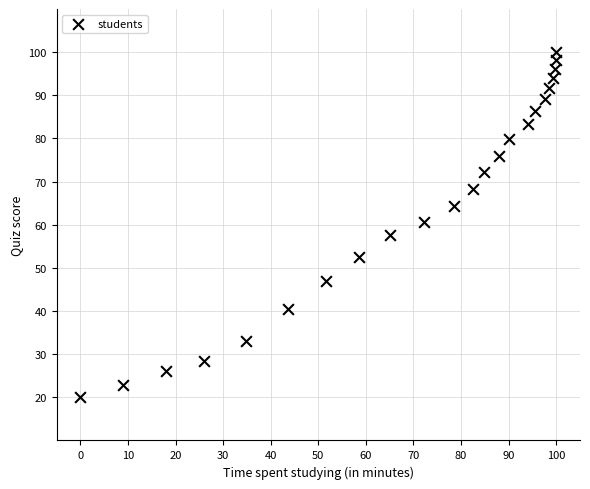

What is the range of Y values (max minus min)?

80.0